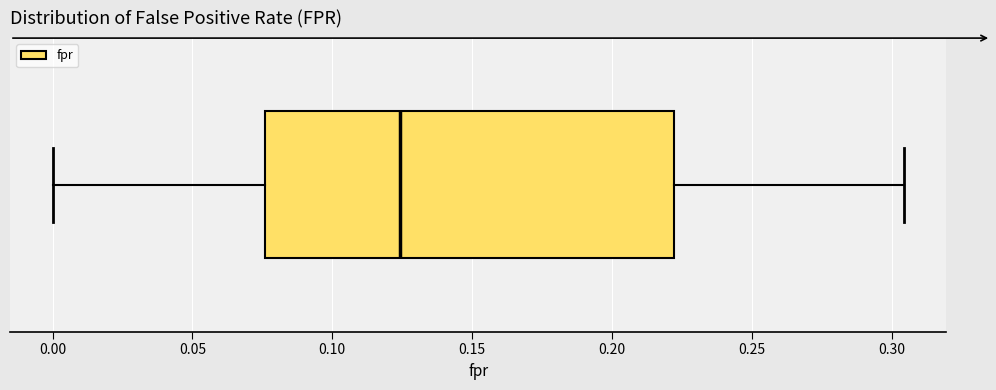

Read this box plot against the x-axis: the position of the median line, the range covered by the box, and the ends of both whiskers. The values are not printed on the chart, so give them approximately, as read against the axis.

median 0.125, box 0.075 to 0.220, whiskers 0.000 to 0.305